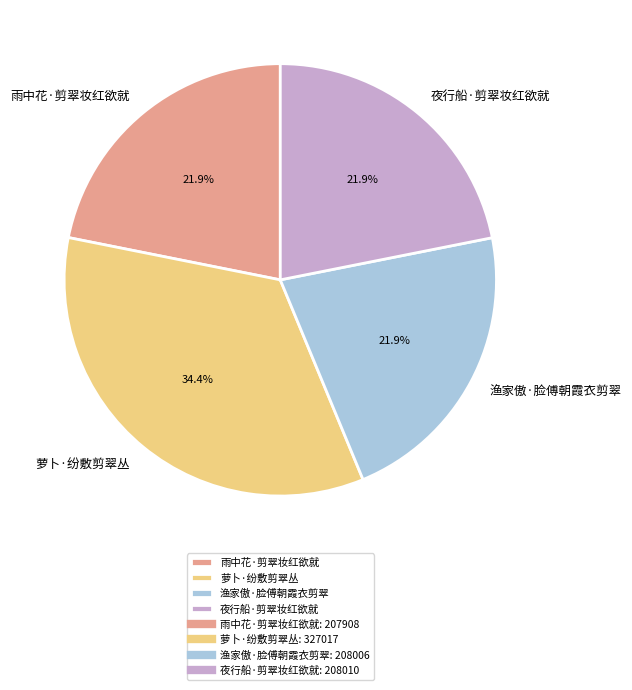

How many segments does this pie chart have?

4